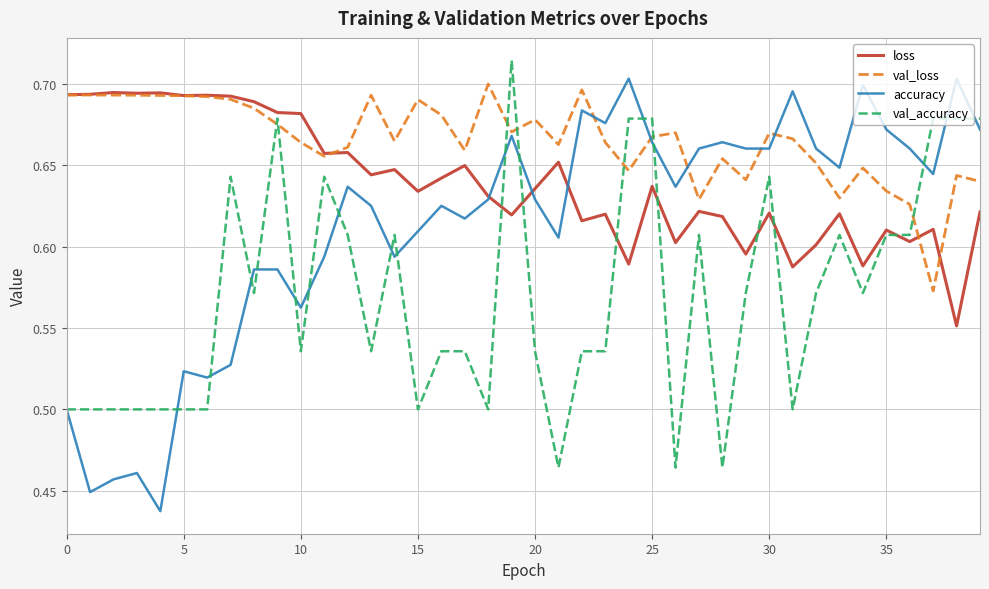

List the series in order of their overall mean, highest first.

val_loss, loss, accuracy, val_accuracy